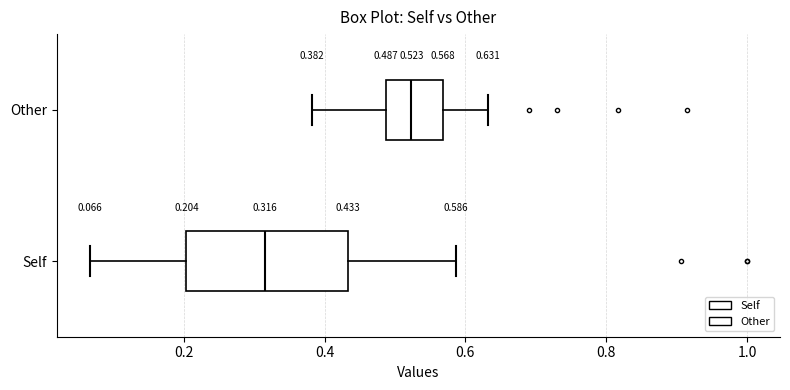

Which box has the furthest to the left median line?

Self